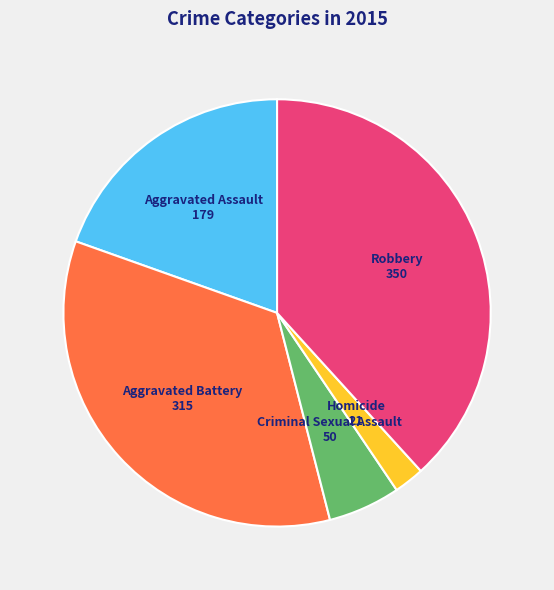

Combined, do Robbery and Homicide account for over 50%?

No